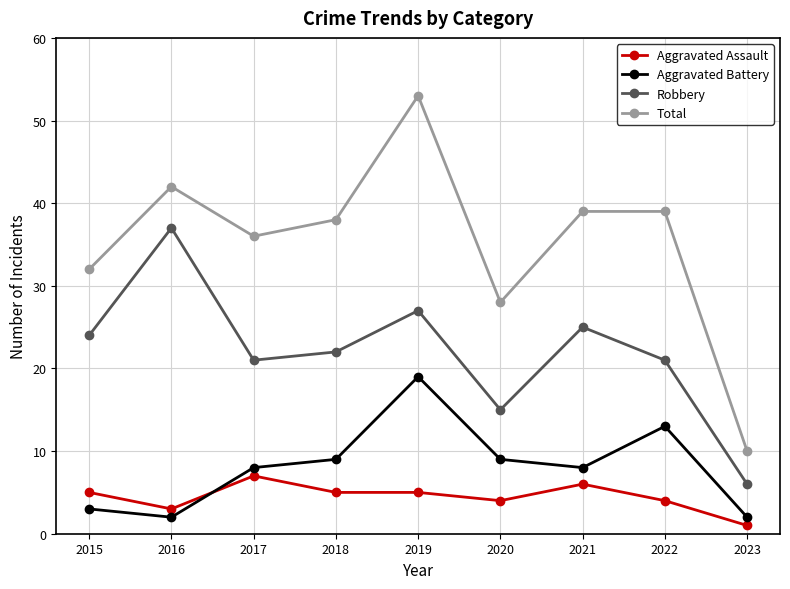

Where is Total nearest to the value 31?

2015